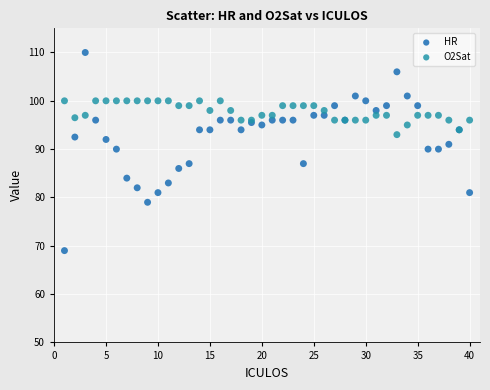

Which series reaches the maximum Y coordinate?

HR